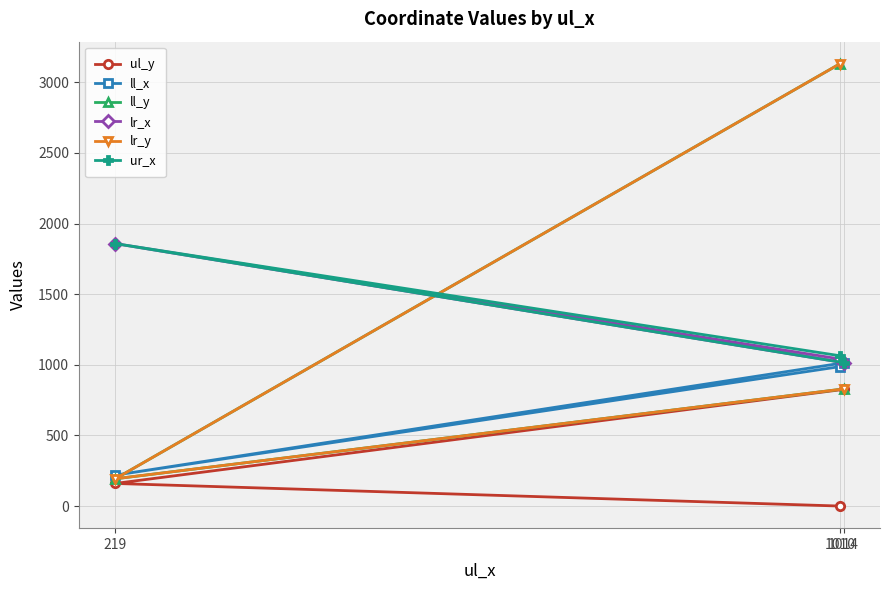

What is the difference between the maximum and minimum values in the ur_x series?

843